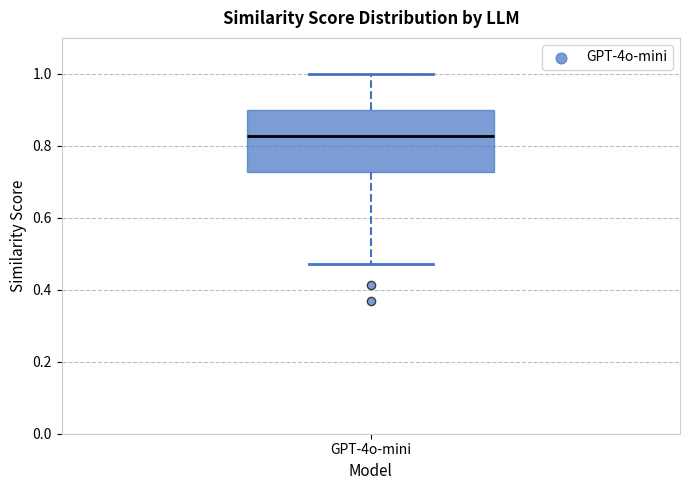

Read this box plot against the y-axis: the position of the median line, the range covered by the box, and the ends of both whiskers. The values are not printed on the chart, so give them approximately, as read against the axis.

median 0.82, box 0.72 to 0.90, whiskers 0.48 to 1.00